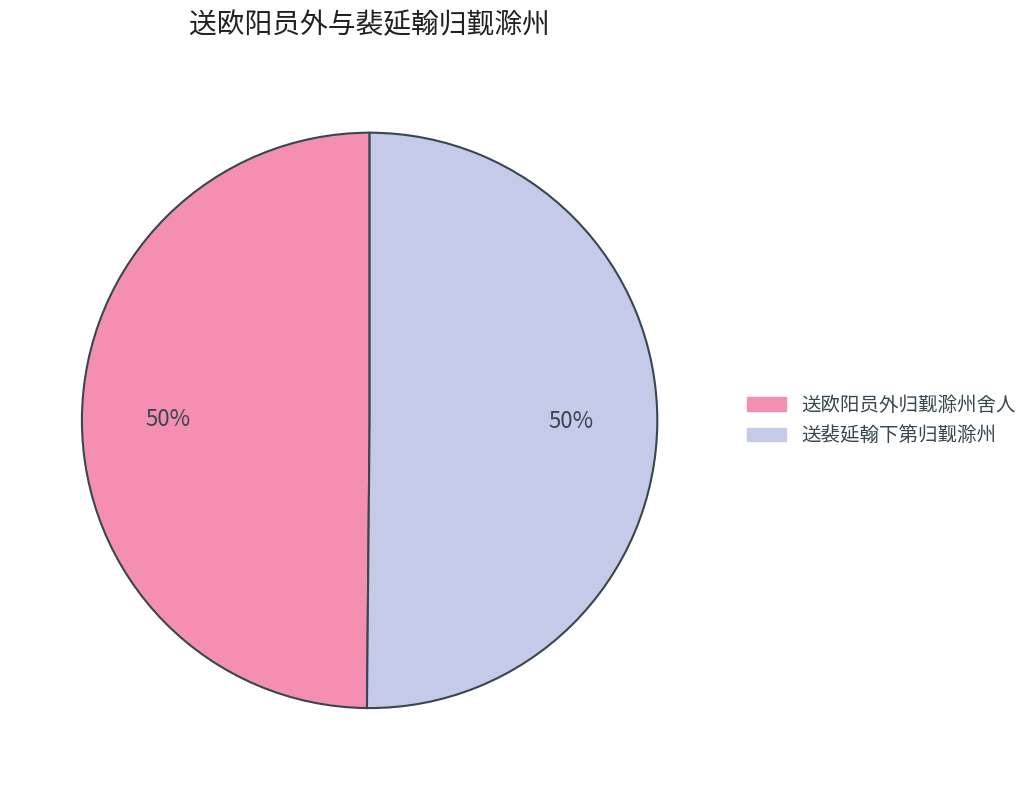

To the nearest percent, what is the average slice percentage?

50%